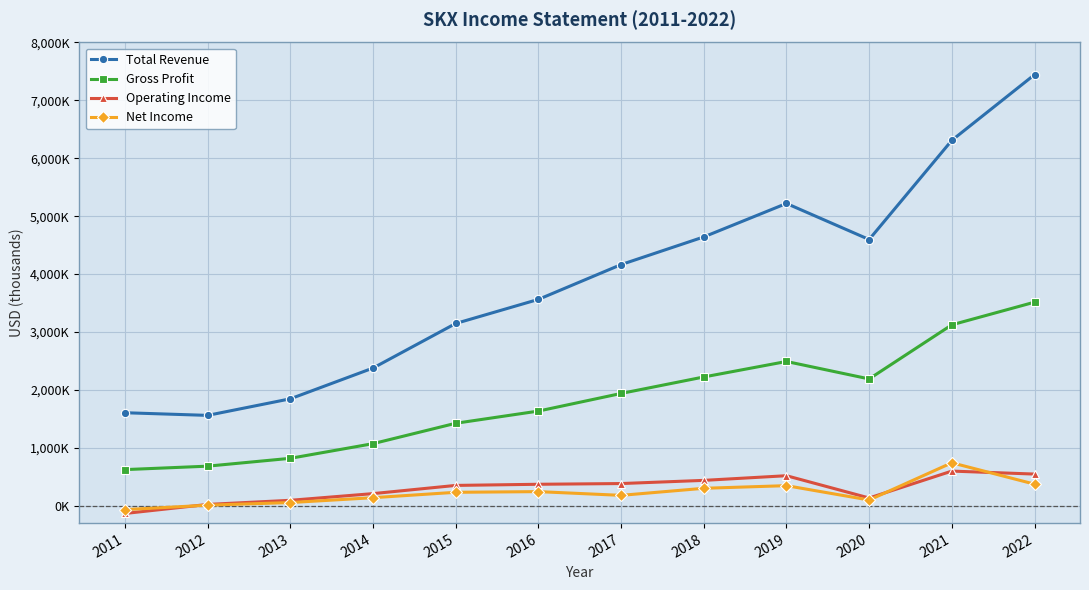

True or false: Operating Income and Gross Profit intersect in this chart.

False